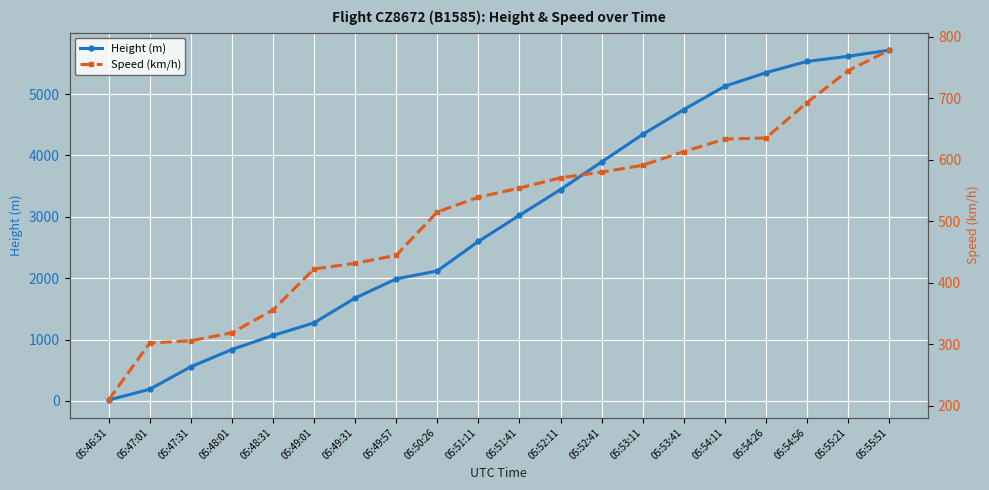

True or false: Height (m) has more than 2 points higher than both neighbors.

False